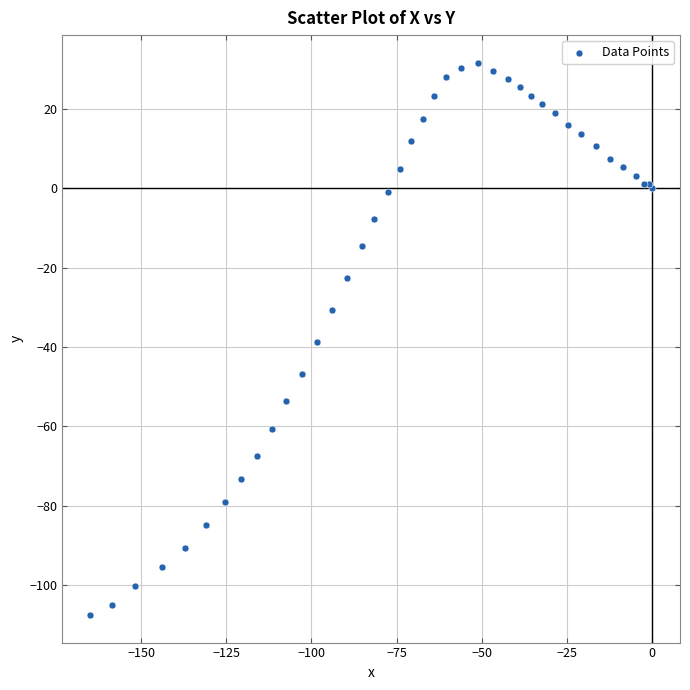

What Y value in the scatter plot is closest to -37?

-38.7